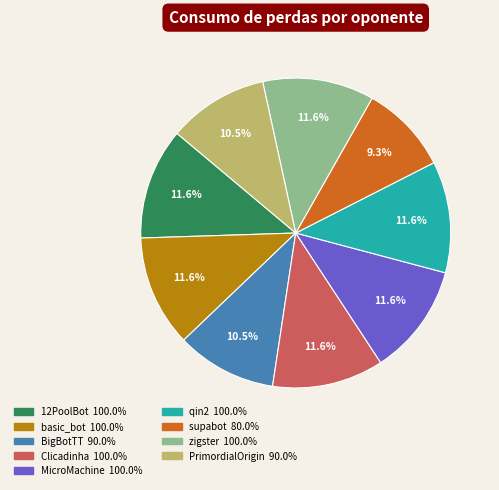

To the nearest percent, what percentage of the pie is zigster?

12%